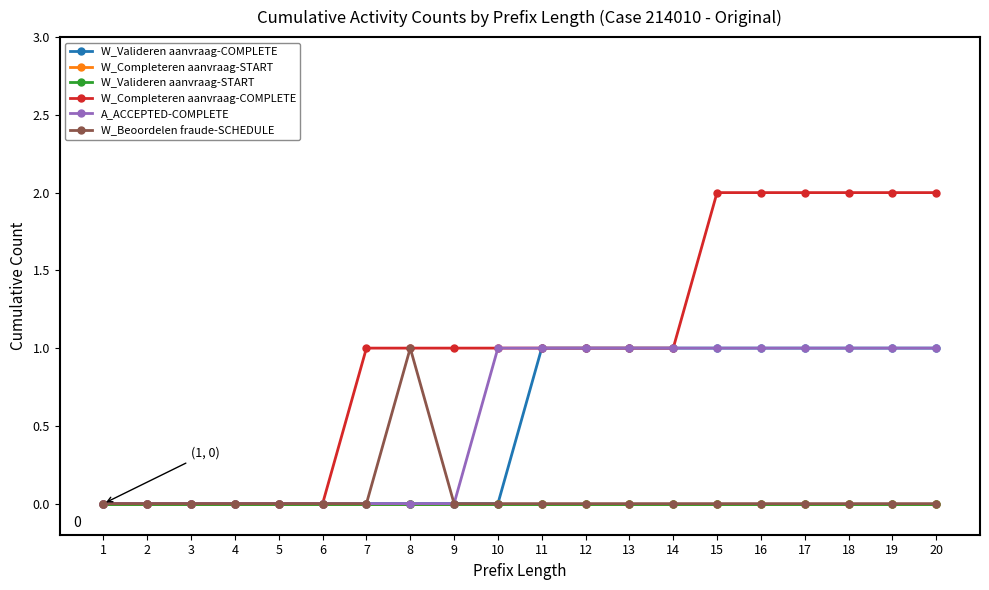

What is the difference between the highest and lowest values at 16?

2